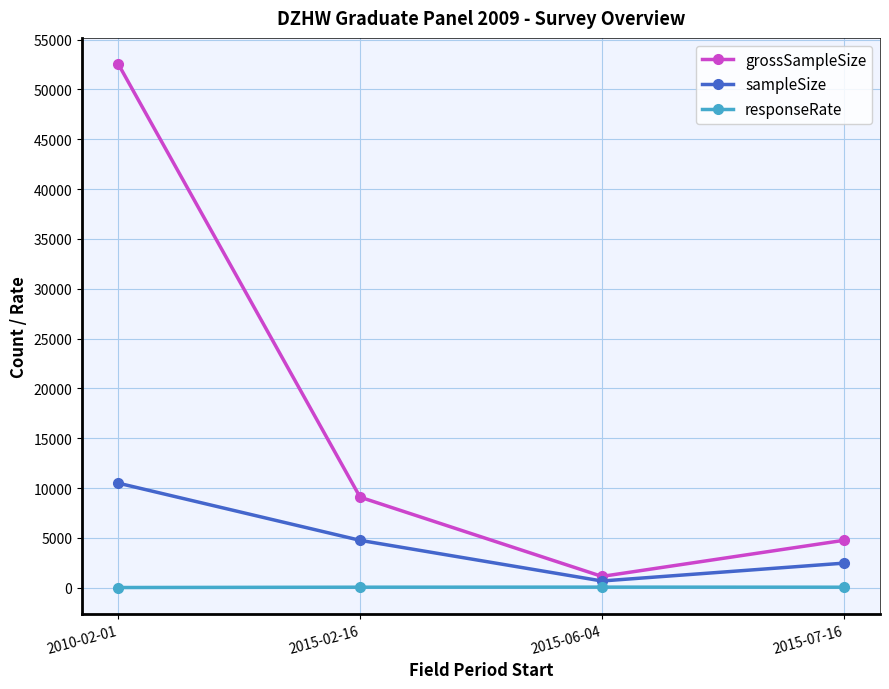

Rank the series by their maximum value, from lowest to highest.

responseRate, sampleSize, grossSampleSize